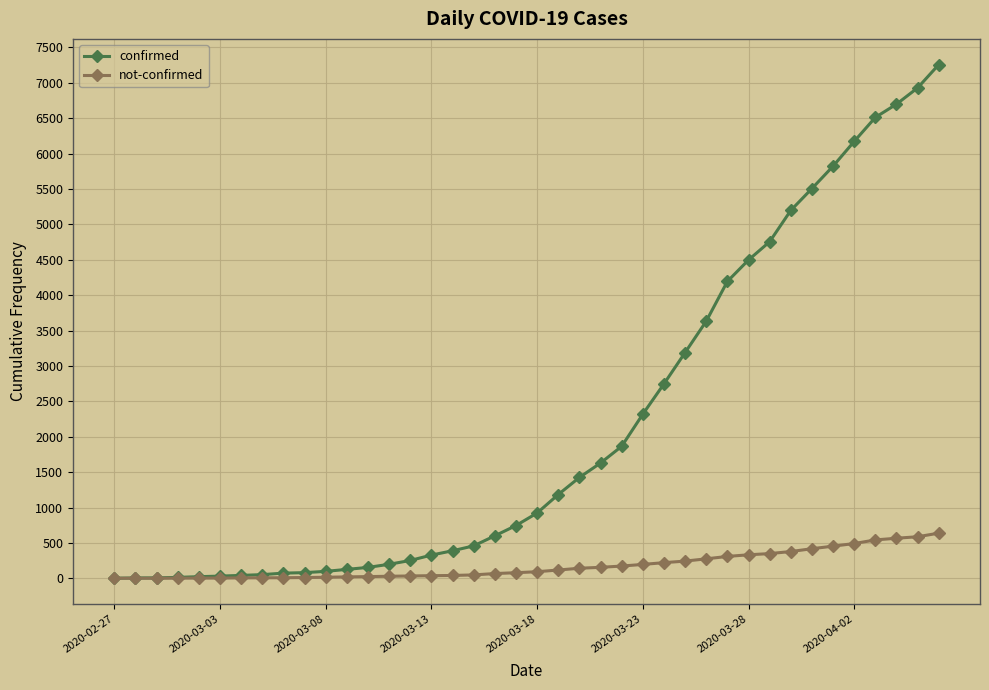

What is the maximum value for not-confirmed?

639